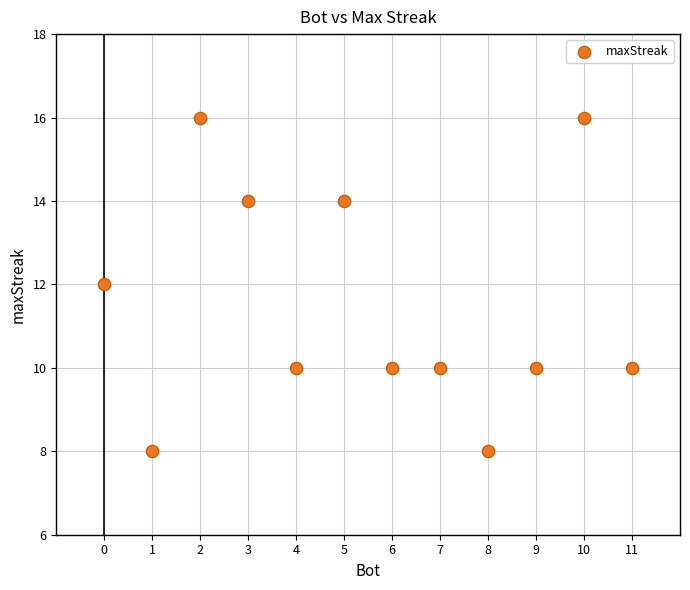

What is the range of X values (max minus min)?

11